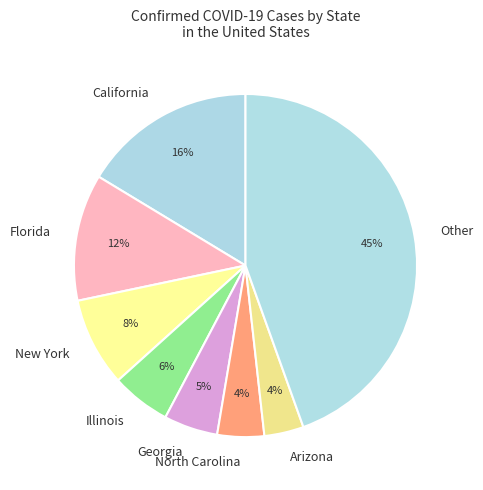

To the nearest percent, what percentage of the pie is North Carolina?

4%